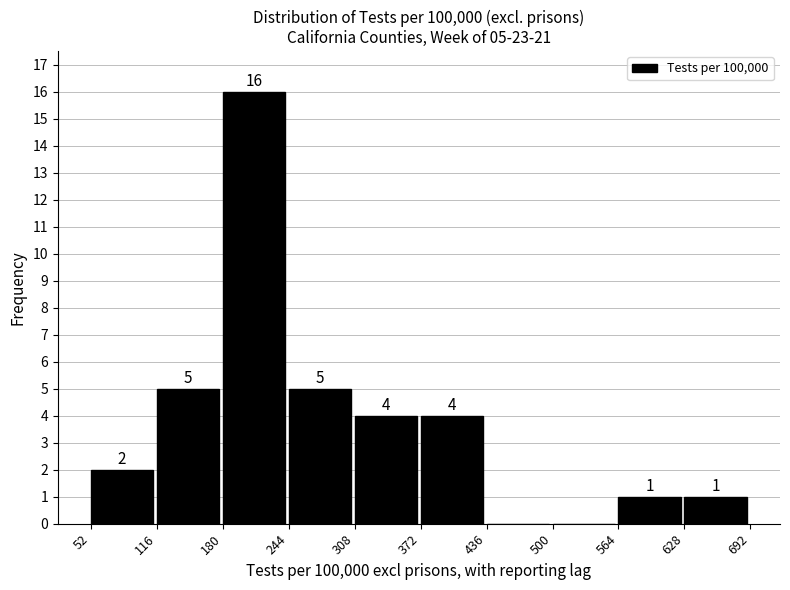

Which range on the x-axis has the tallest bar?

180 to 244